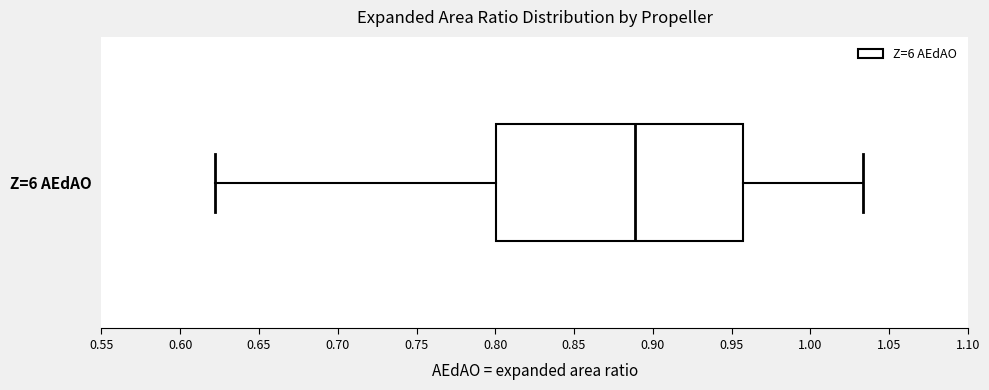

Where does the median line of the box for Z=6 AEdAO sit on the x-axis? The values are not printed on the chart, so give them approximately, as read against the axis.

0.890